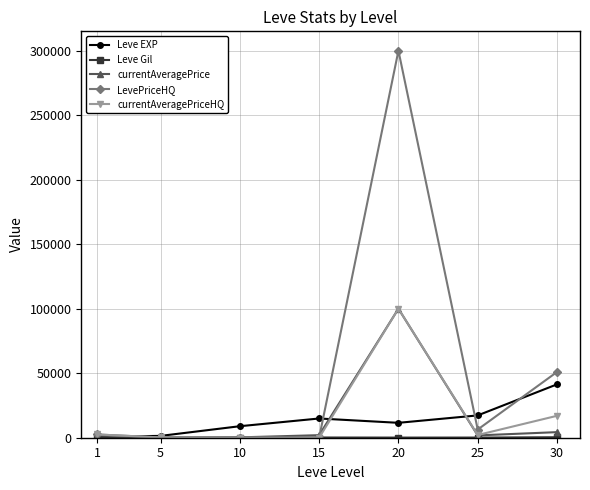

Which series has the largest total across all categories?

LevePriceHQ